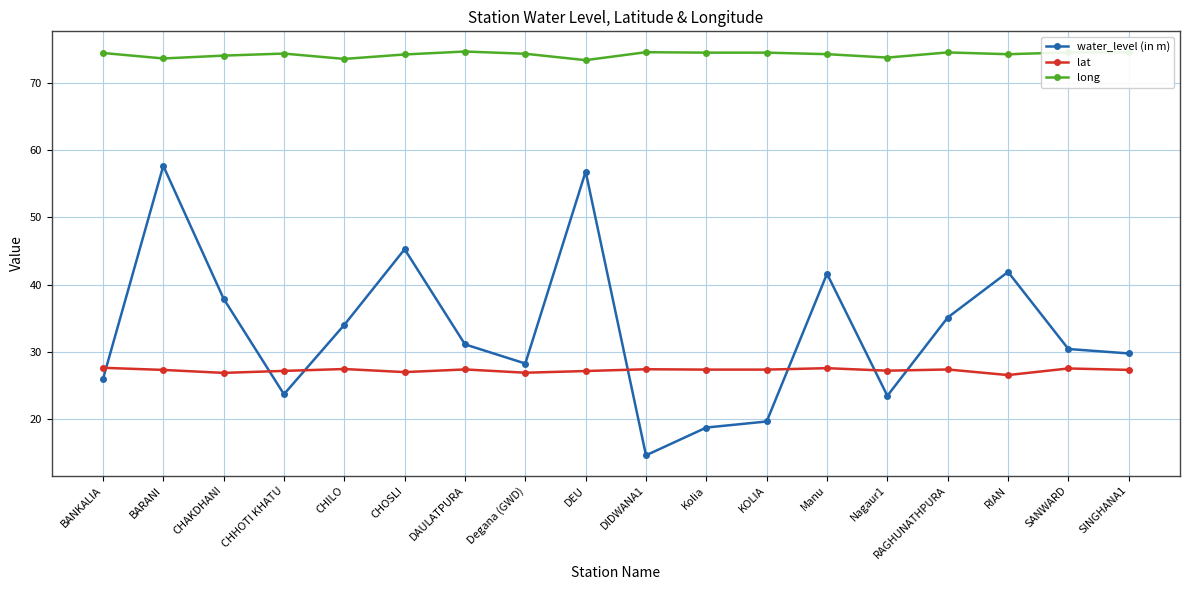

What is the minimum value shown in the chart?

14.6